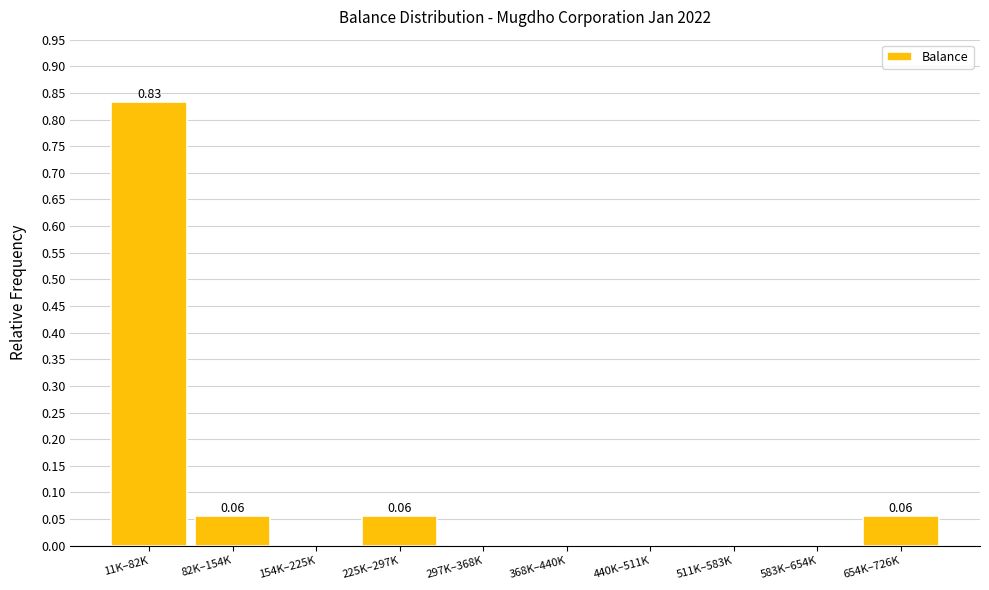

What is the change in value from 11K–82K to 368K–440K?

-0.8